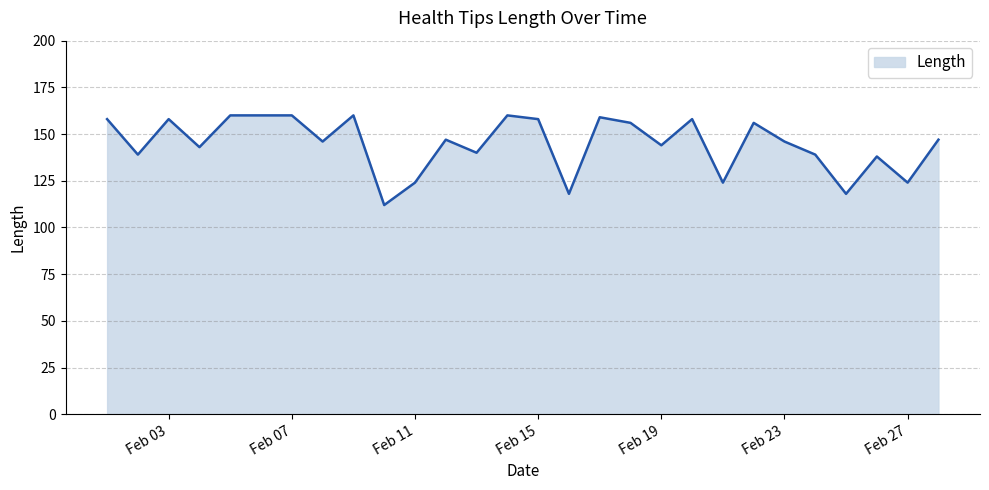

What is the difference between the maximum and minimum values?

48